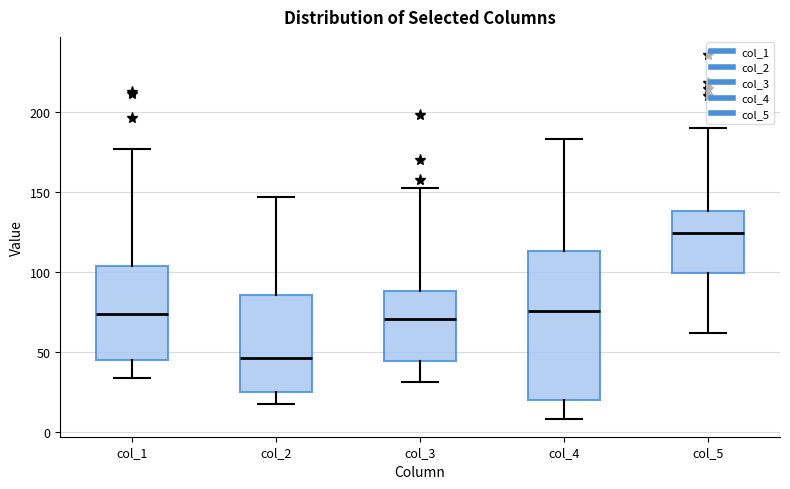

Which box is the tallest, from its lower edge to its upper edge?

col_4